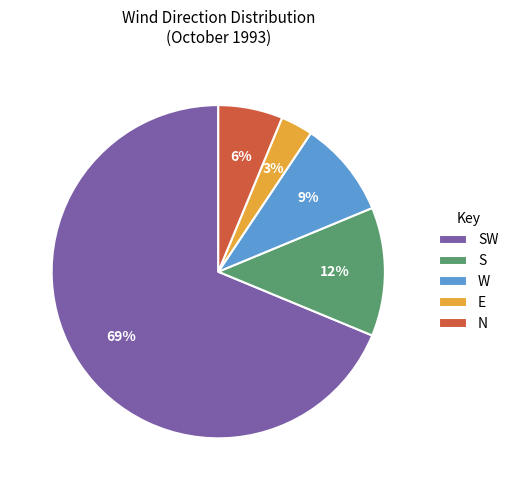

Combined, do E and W account for over 50%?

No